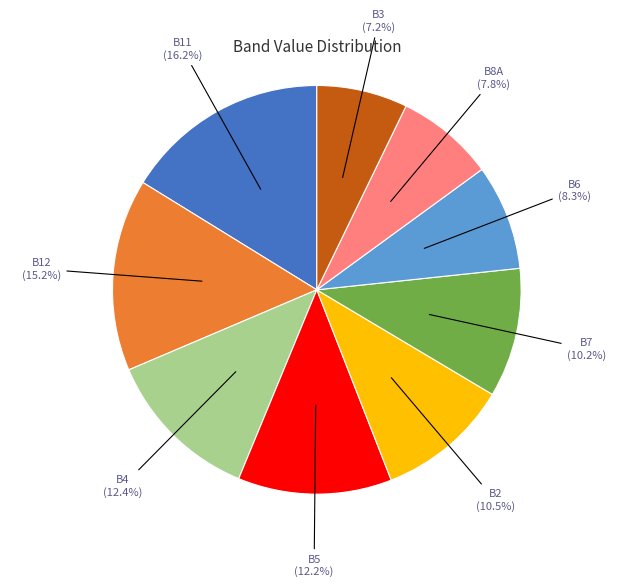

Is there a majority slice in this chart?

No